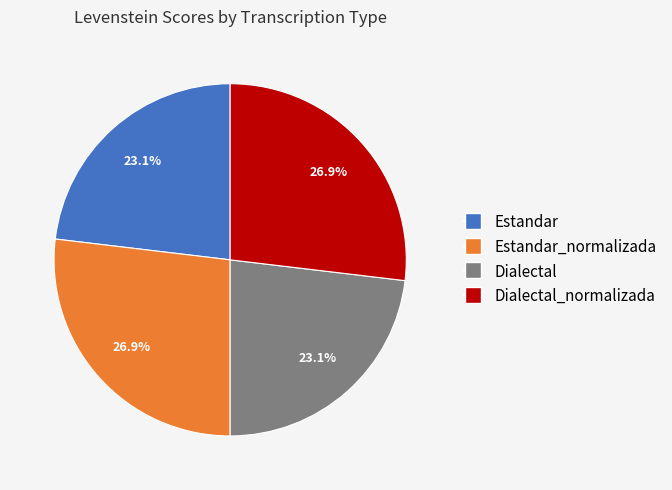

Which has a higher value, Estandar or Estandar_normalizada?

Estandar_normalizada